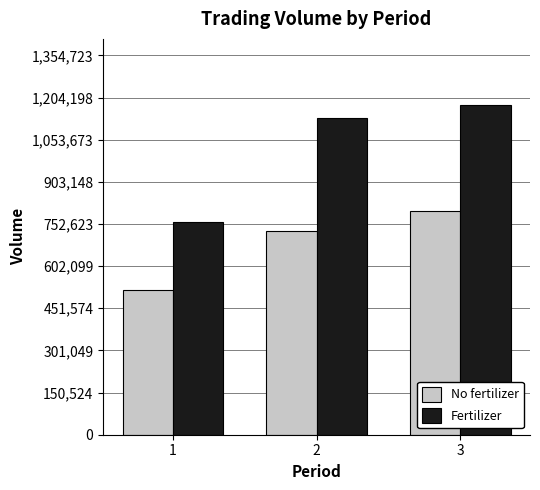

What is the difference between the Fertilizer values at 1 and 3?

417410